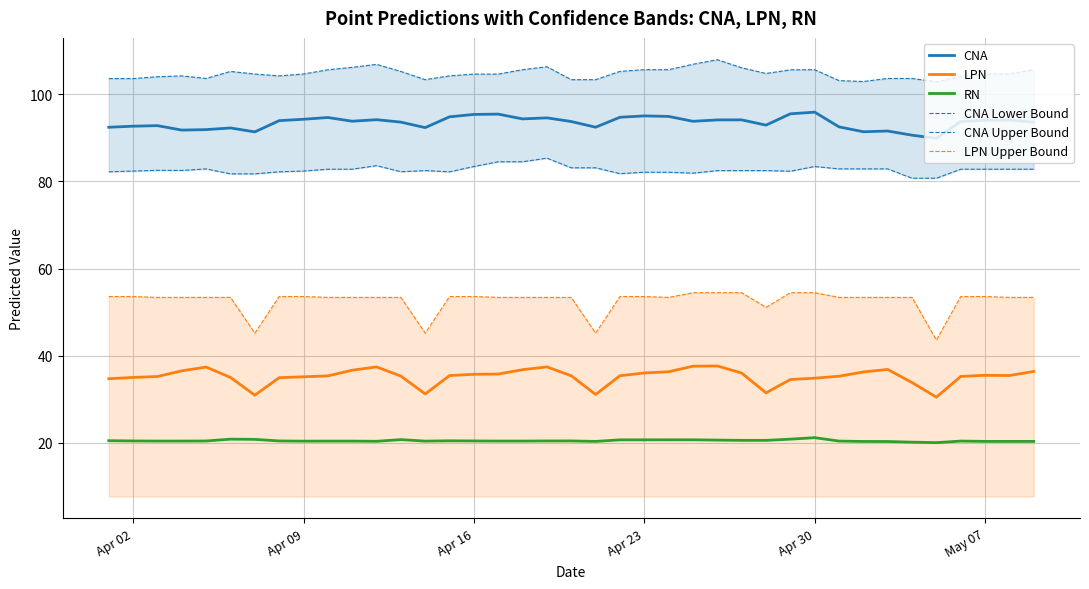

True or false: LPN and CNA cross at least once.

False